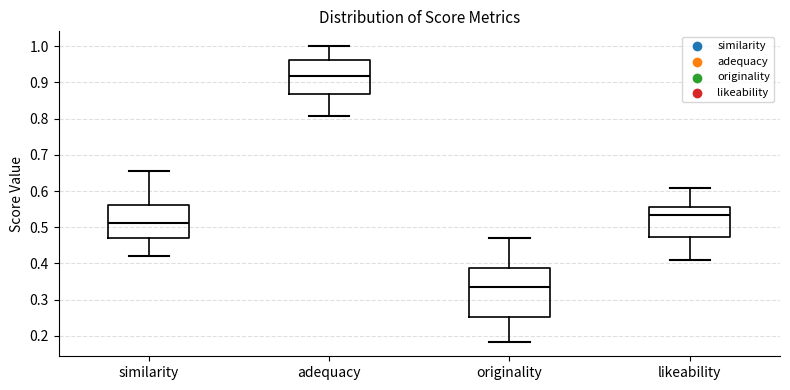

Reading left to right, read every box against the y-axis: the position of its median line, the range the box covers, and the ends of its whiskers. The values are not printed on the chart, so give them approximately, as read against the axis.

similarity: median 0.51, box 0.47 to 0.56, whiskers 0.42 to 0.66
adequacy: median 0.92, box 0.87 to 0.96, whiskers 0.81 to 1.00
originality: median 0.34, box 0.25 to 0.39, whiskers 0.18 to 0.47
likeability: median 0.53, box 0.47 to 0.55, whiskers 0.41 to 0.61